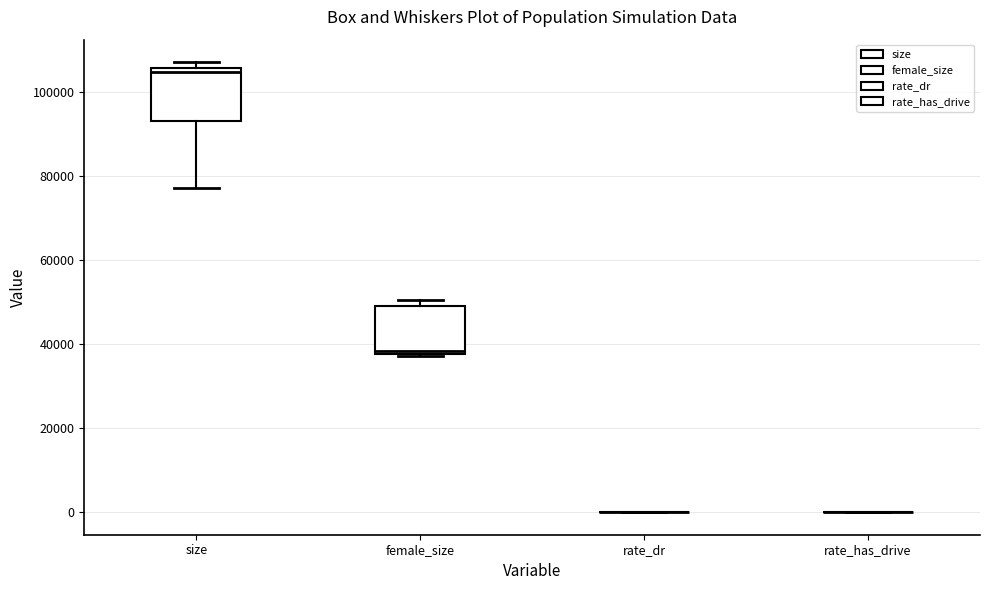

Reading left to right, read every box against the y-axis: the position of its median line, the range the box covers, and the ends of its whiskers. The values are not printed on the chart, so give them approximately, as read against the axis.

size: median 104000, box 94000 to 106000, whiskers 76000 to 106000 (just above the box's upper edge)
female_size: median 38000 (just above the box's lower edge), box 38000 to 50000, whiskers 38000 to 50000 (just above the box's upper edge)
rate_dr: box collapsed to a line at 0, whiskers 0 to 0
rate_has_drive: box collapsed to a line at 0, whiskers 0 to 0